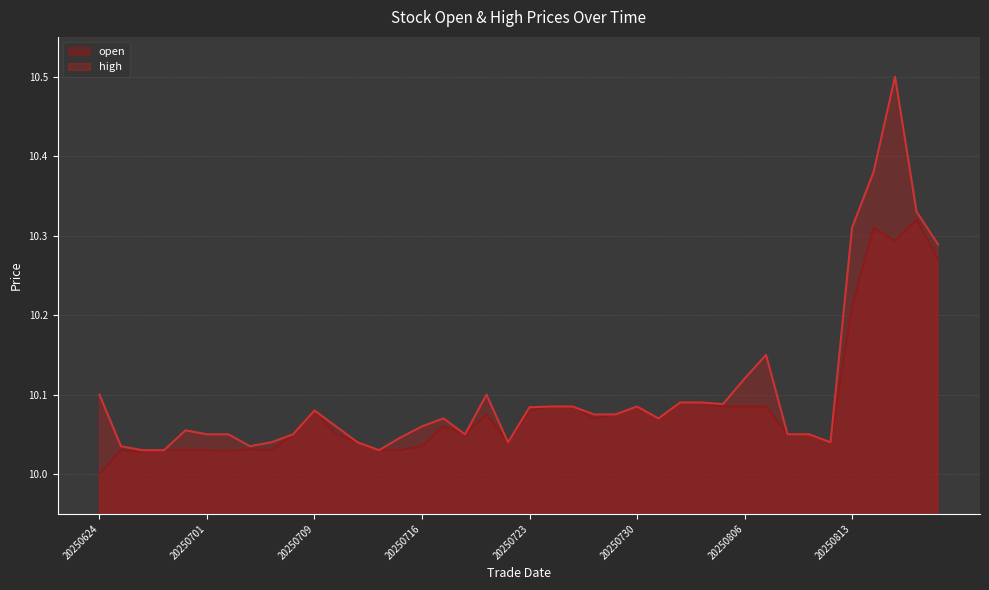

At how many categories does at least one series exceed 10?

40